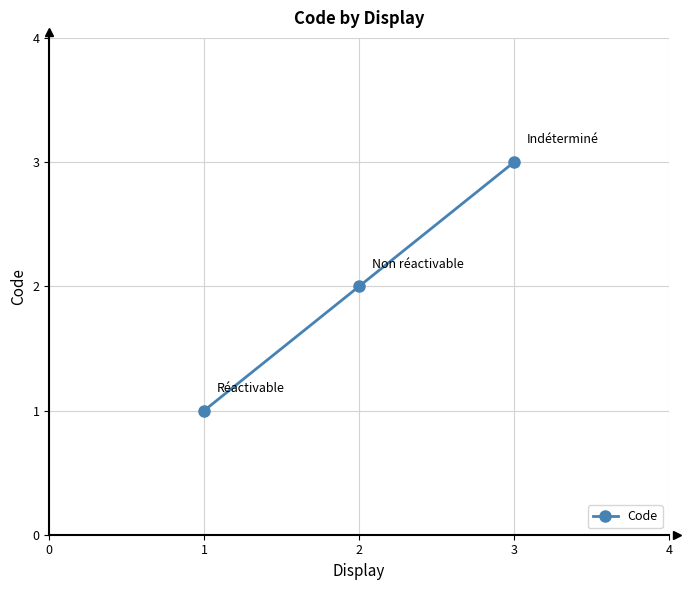

True or false: the data shows 4 at 3.

False